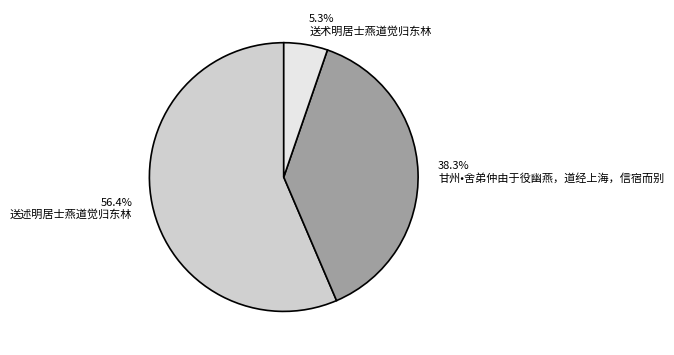

How many slices are in this pie chart?

3